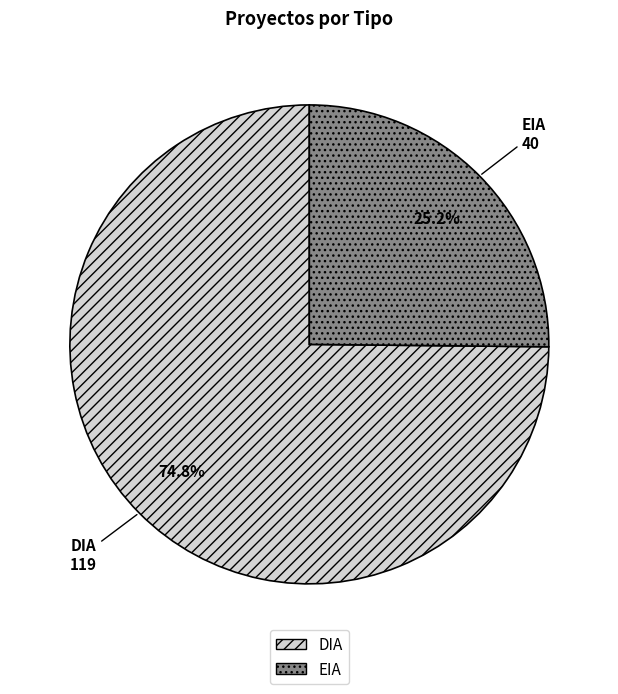

Between EIA and DIA, which is larger?

DIA